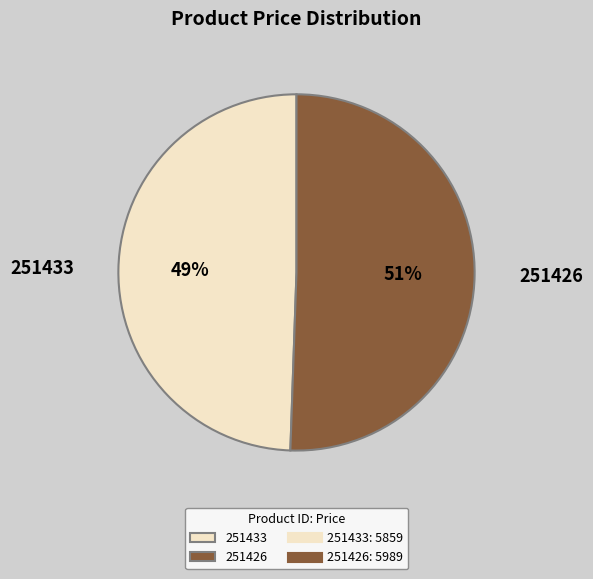

How many segments does this pie chart have?

2